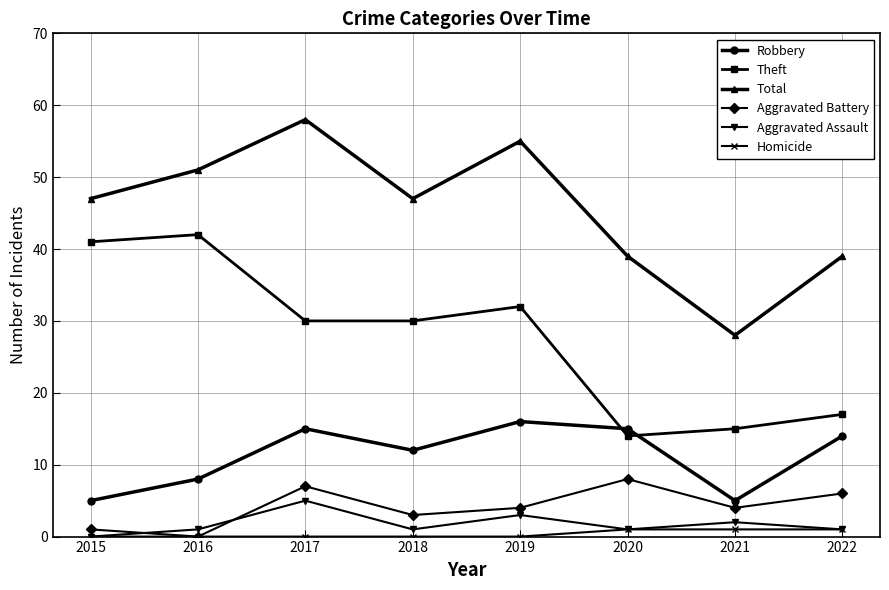

What is the minimum value for Total?

28